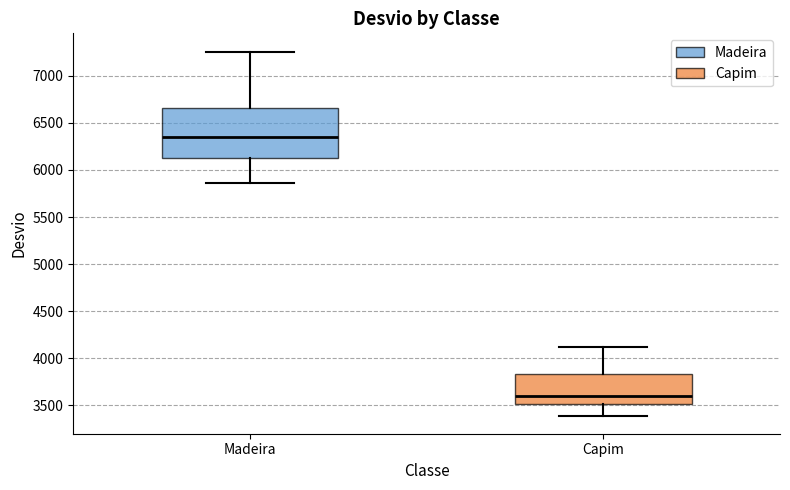

Where does the median line of the box for Madeira sit on the y-axis? The values are not printed on the chart, so give them approximately, as read against the axis.

6350